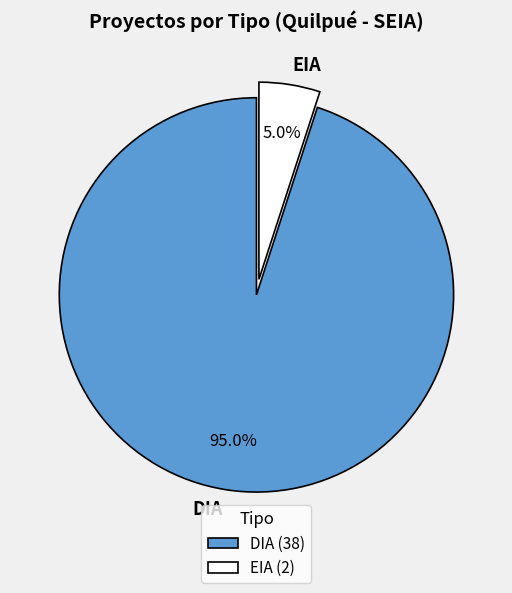

Rank the categories by value from lowest to highest.

EIA, DIA